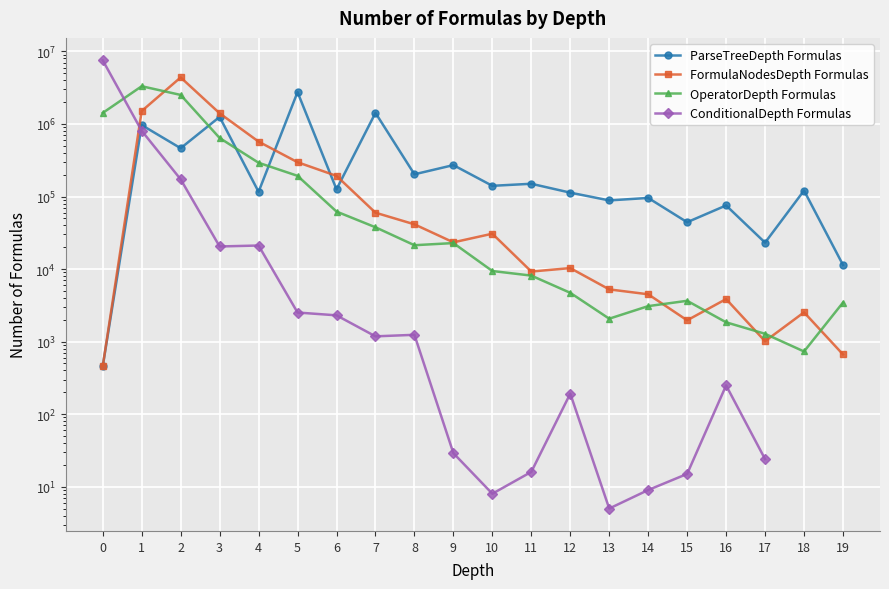

At which category is the sum across all series the highest?

2